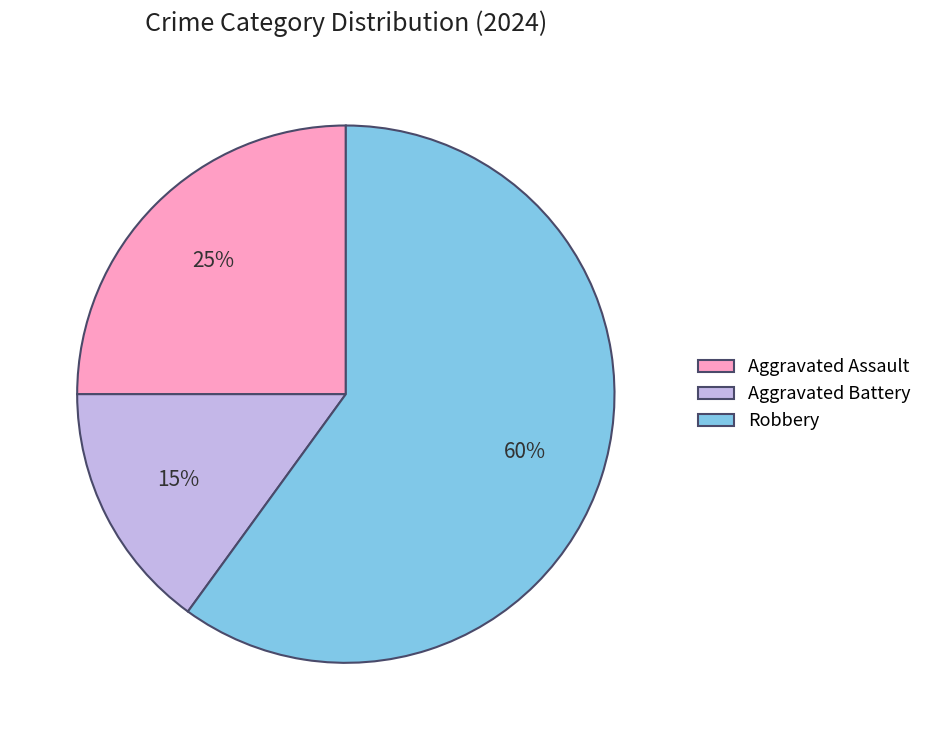

Which slice is the largest?

Robbery